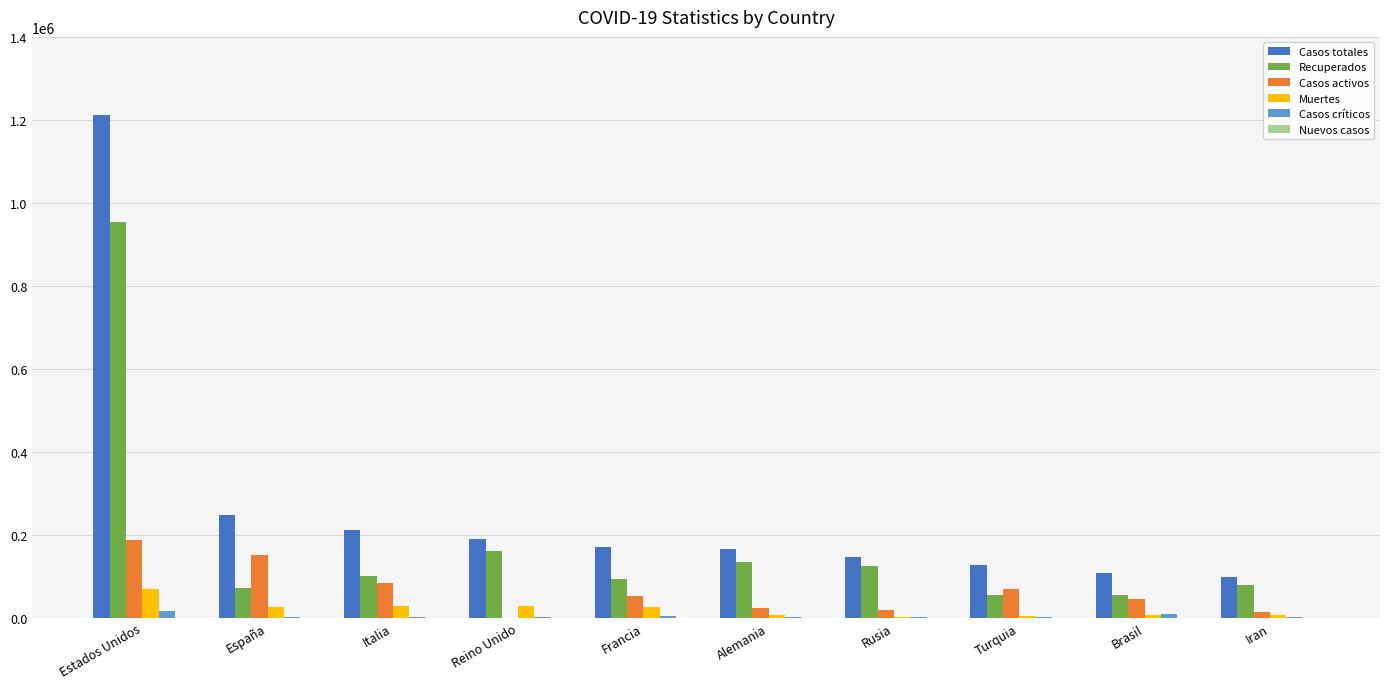

Does the chart contain stacked bars?

No